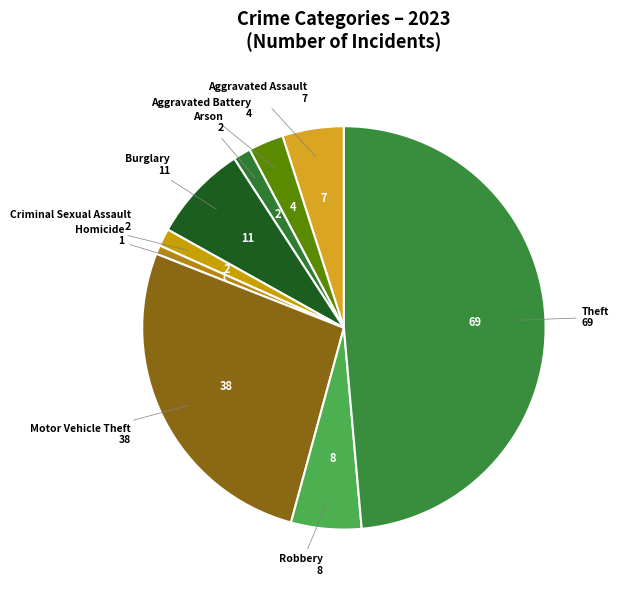

Between Arson and Burglary, which is larger?

Burglary